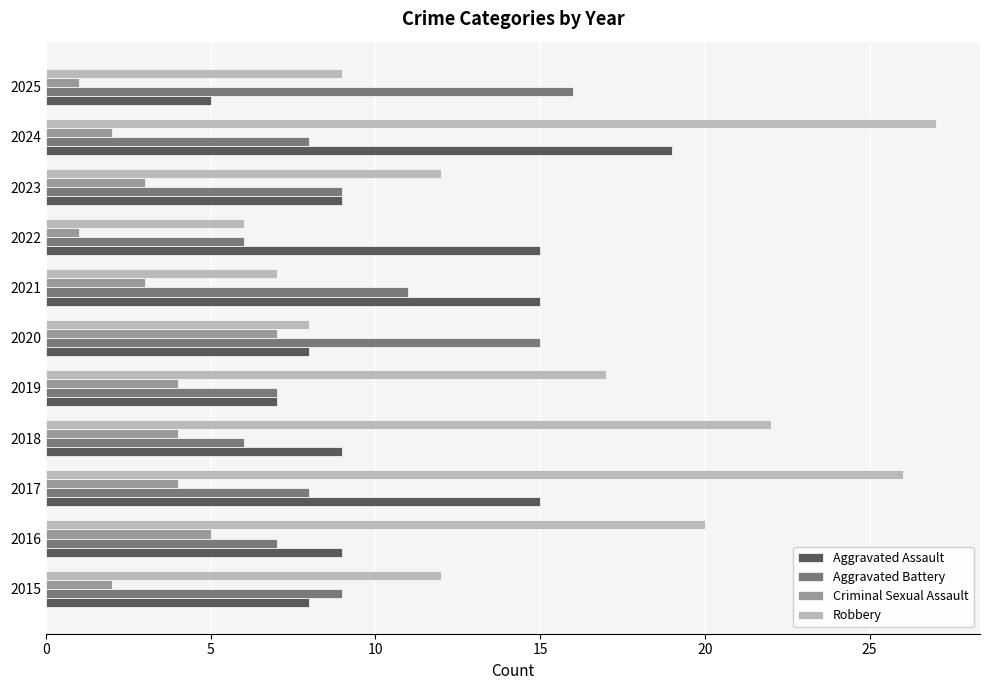

Is the value of Aggravated Battery at 2017 greater than the value of Criminal Sexual Assault at 2024?

Yes